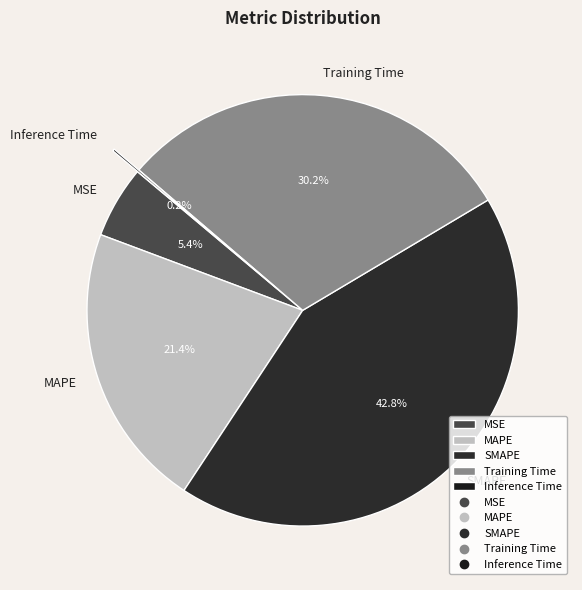

Which category has the biggest portion of the pie?

SMAPE